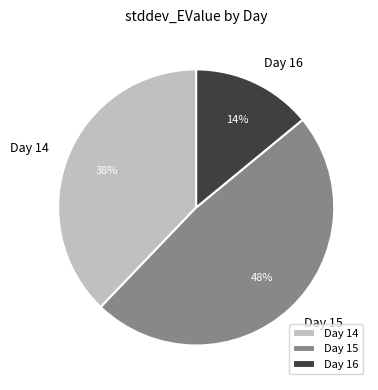

Is there a majority slice in this chart?

No